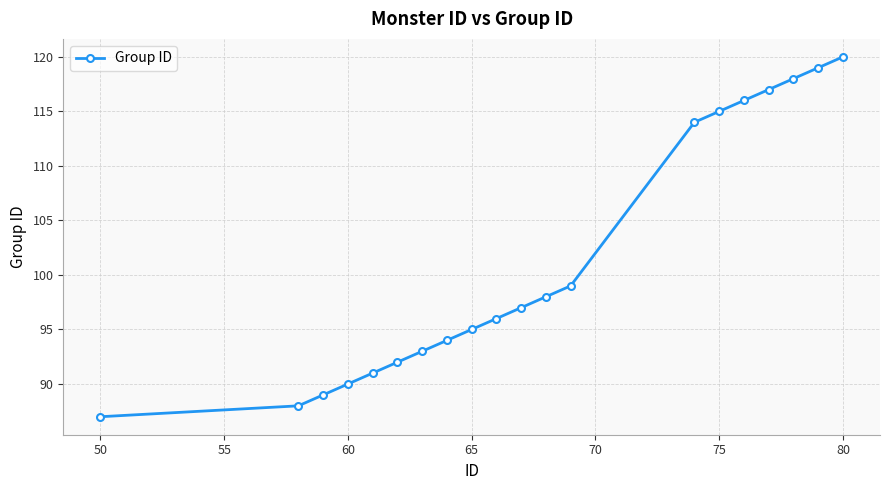

True or false: there are more than 2 points higher than both neighbors.

False